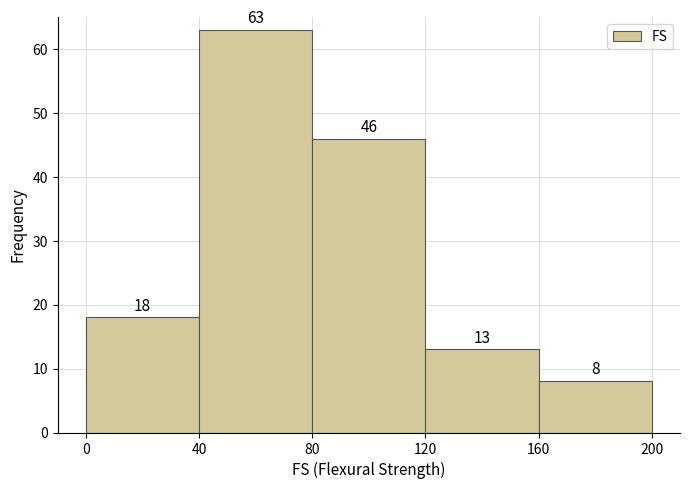

Which range on the x-axis has the tallest bar?

40 to 80